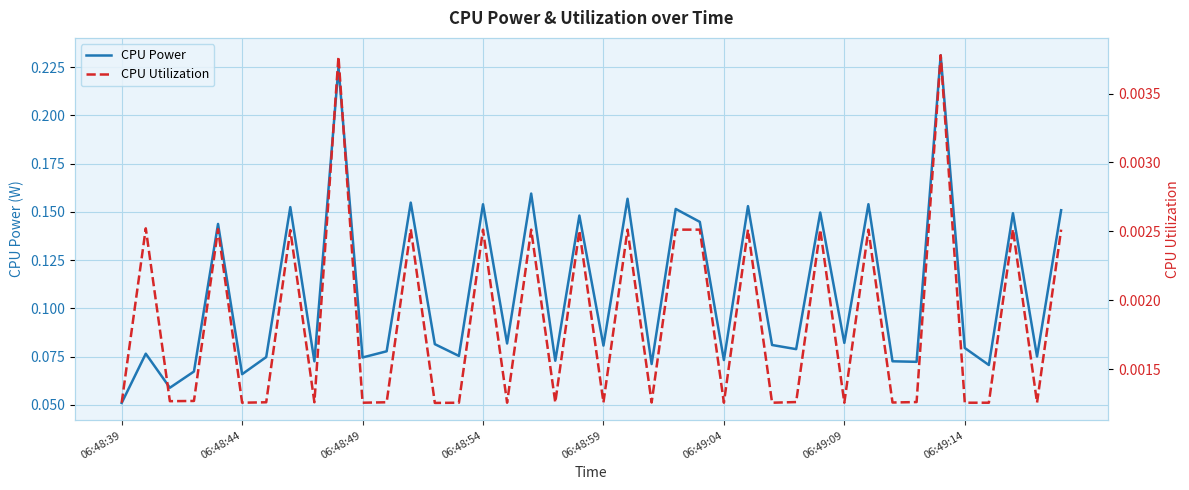

At which label is CPU Power closest to 0?

06:48:39